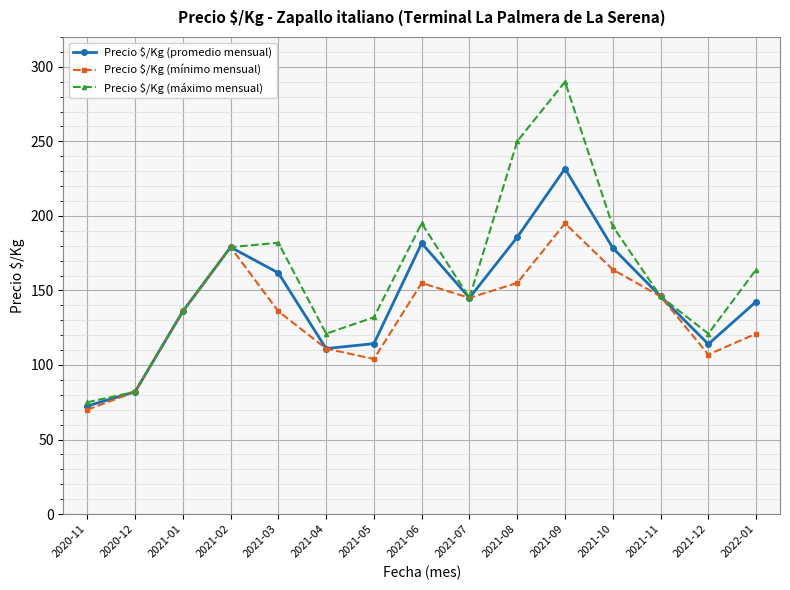

Where is Precio $/Kg (máximo mensual) nearest to the value 182?

2021-03